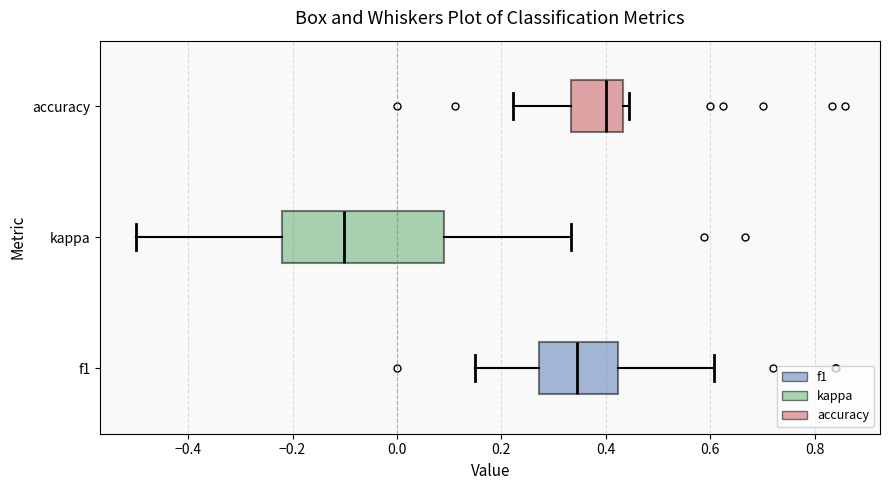

Reading bottom to top, read every box against the x-axis: the position of its median line, the range the box covers, and the ends of its whiskers. The values are not printed on the chart, so give them approximately, as read against the axis.

f1: median 0.34, box 0.28 to 0.42, whiskers 0.14 to 0.60
kappa: median -0.10, box -0.22 to 0.10, whiskers -0.50 to 0.34
accuracy: median 0.40, box 0.34 to 0.44, whiskers 0.22 to 0.44 (just right of the box's right edge)